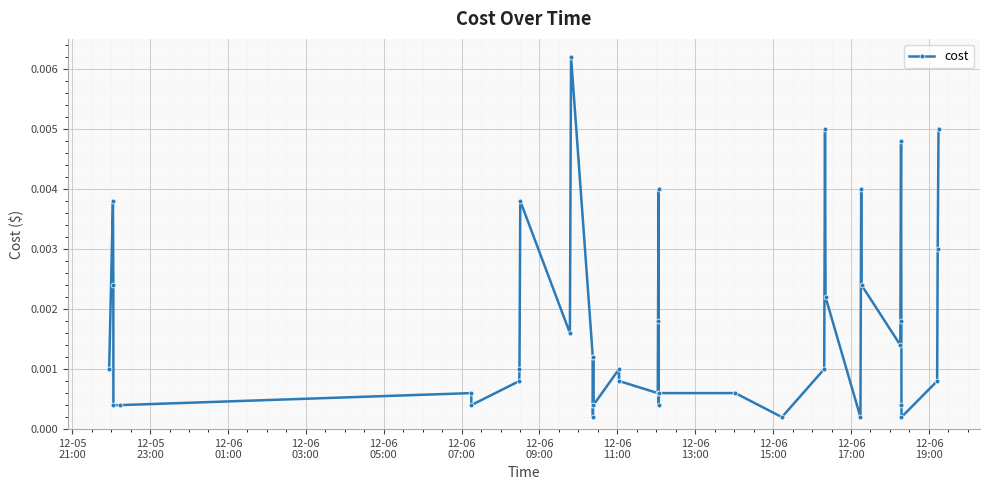

How many categories are shown in the chart?

40